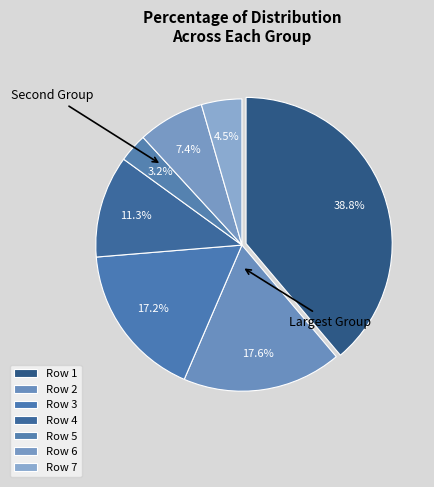

How many slices are in this pie chart?

7